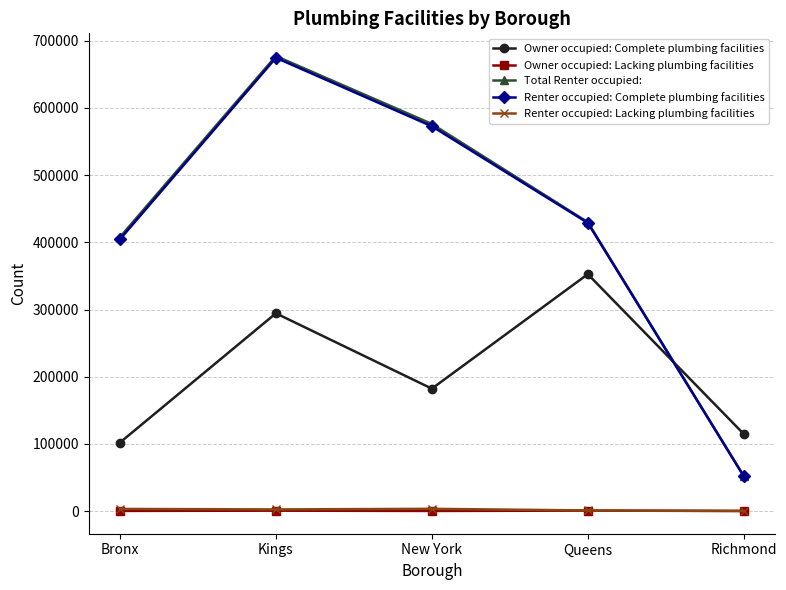

What is the value of the Total Renter occupied: point at the 3rd from the left?

576213